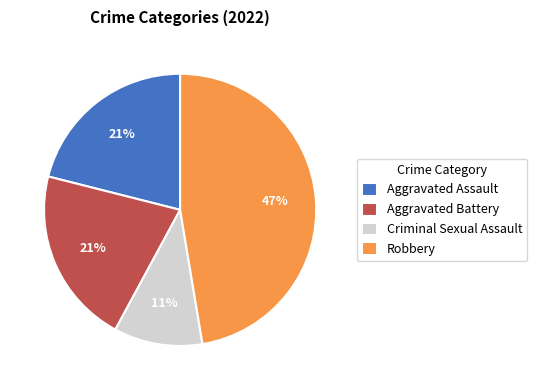

Which slice is the smallest?

Criminal Sexual Assault